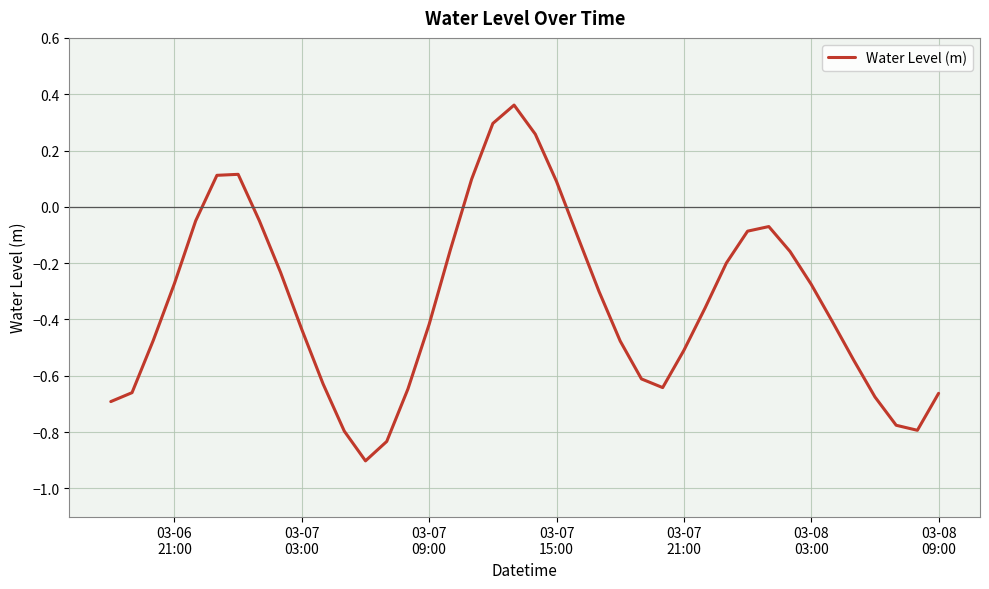

What is the smallest value displayed?

-0.9